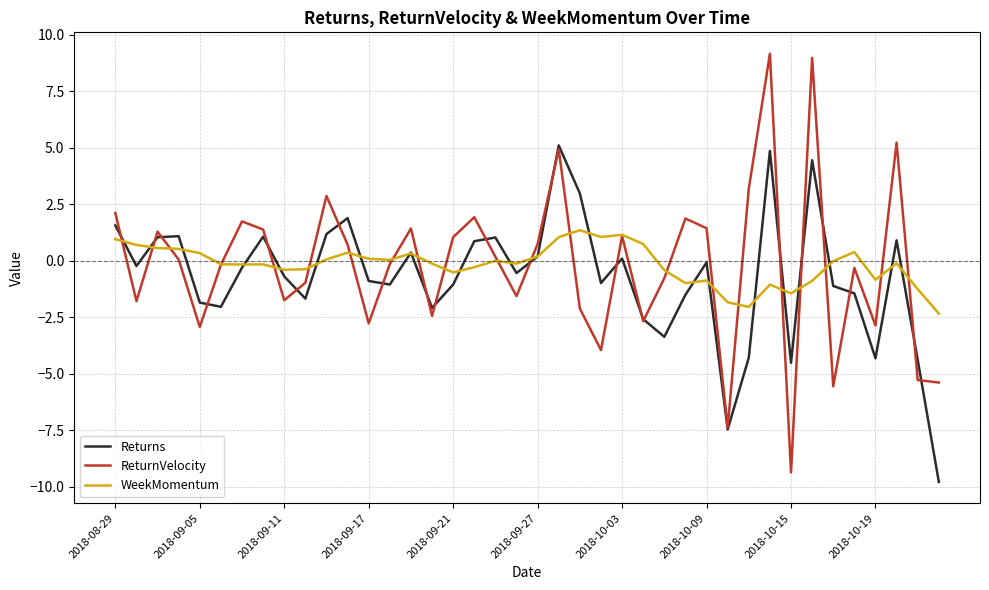

What are all the series names shown in the legend?

Returns, ReturnVelocity, WeekMomentum